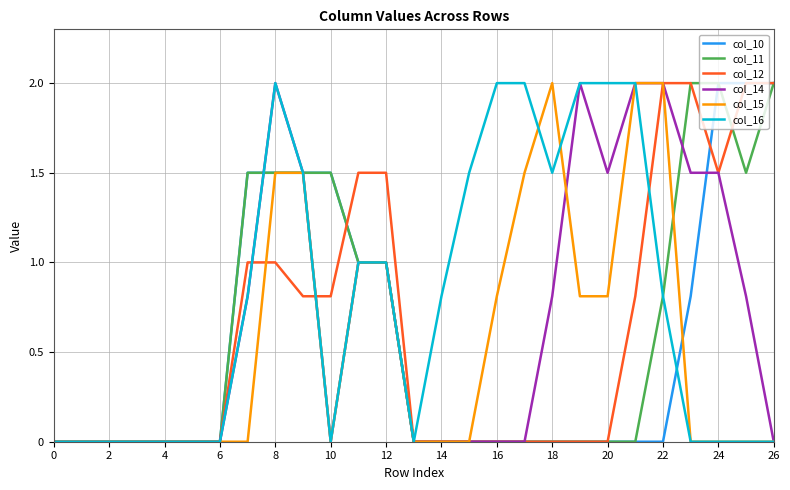

What is the average value of the col_11 series?

0.6